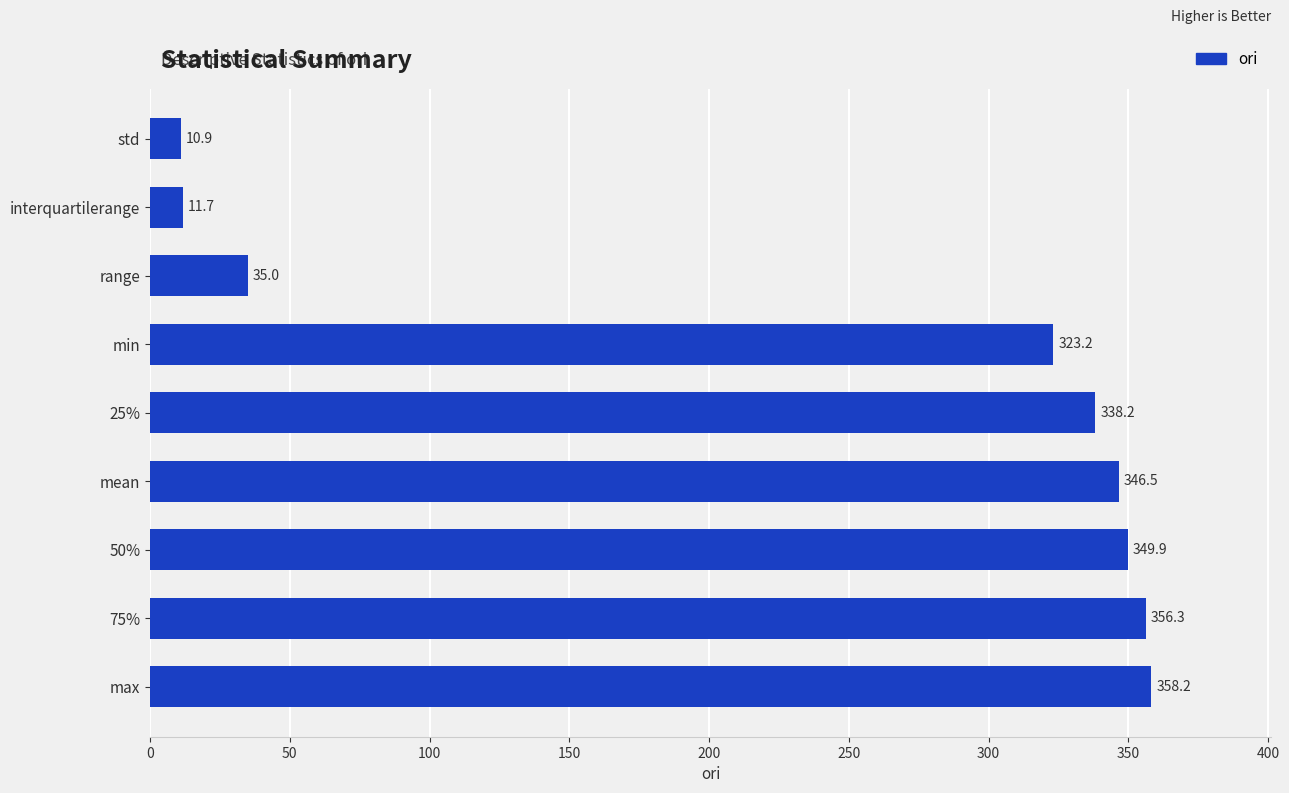

How many values exceed 338?

5